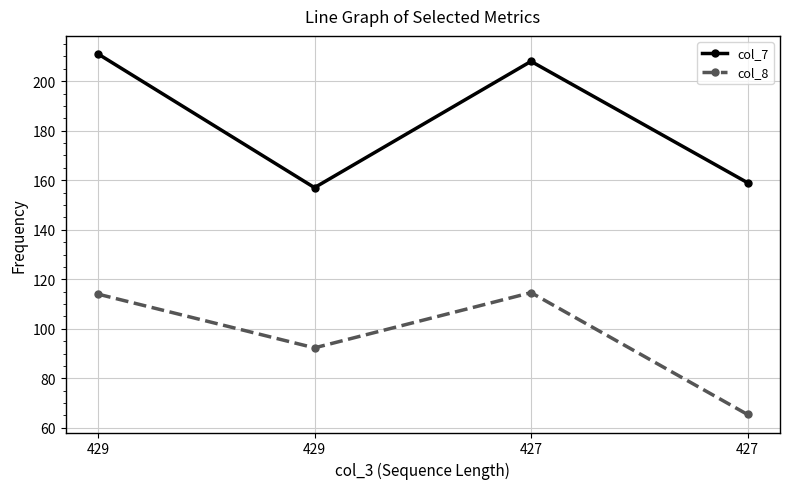

The col_7 series shows 208.0 at 427. True or false?

True